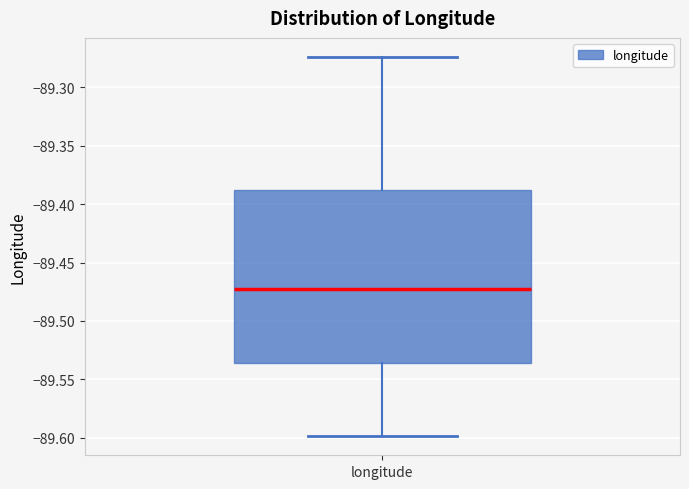

Transcribe this box plot: give where the median line is, the range the box spans, and where the two whiskers end, as read against the y-axis. The values are not printed on the chart, so give them approximately, as read against the axis.

median -89.475, box -89.535 to -89.390, whiskers -89.600 to -89.275